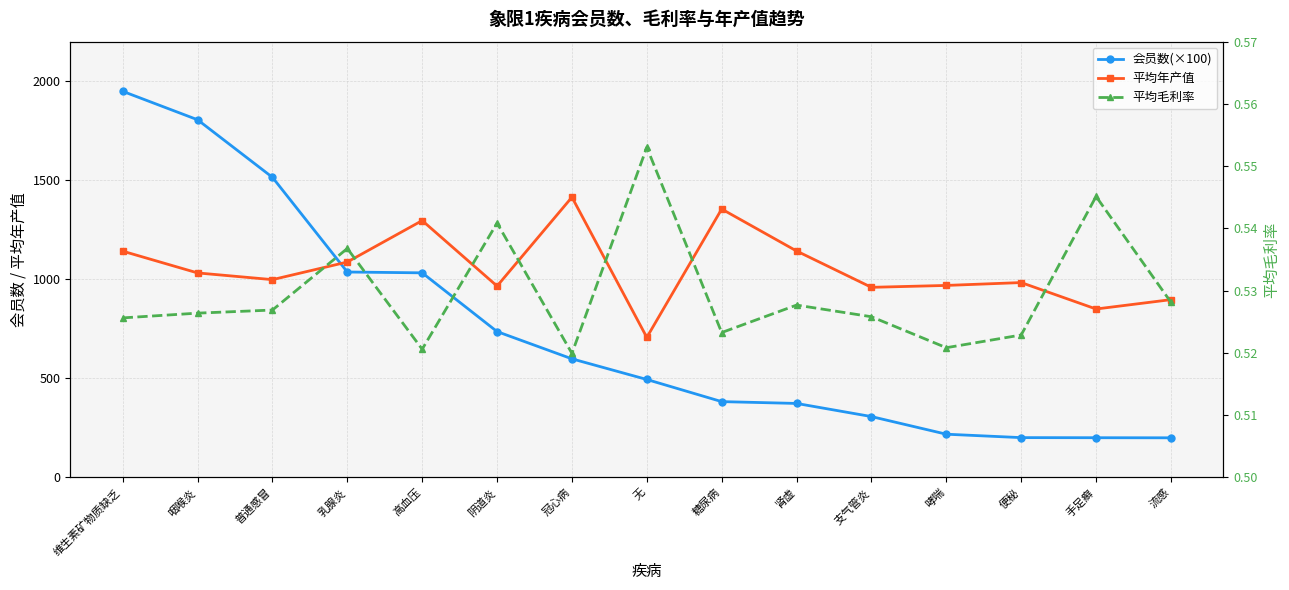

At which label does 会员数(×100) first exceed 493?

维生素矿物质缺乏